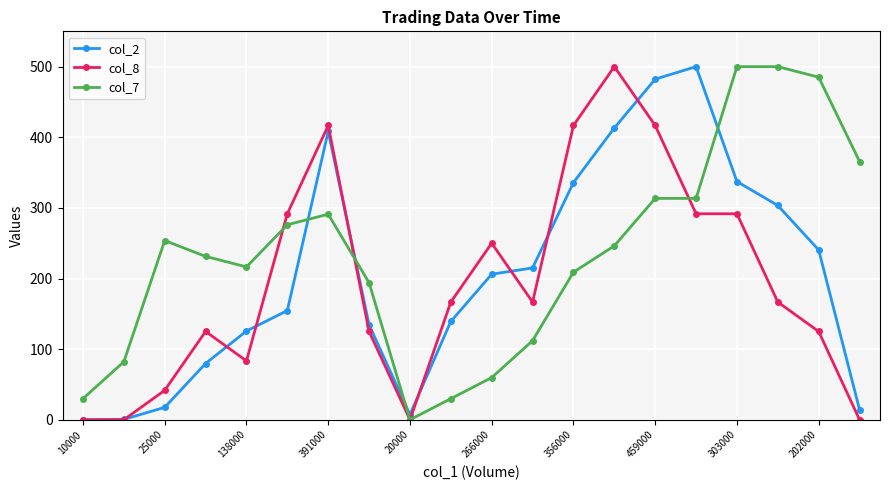

What is the value of the col_7 point at the 10th from the left?

29.9